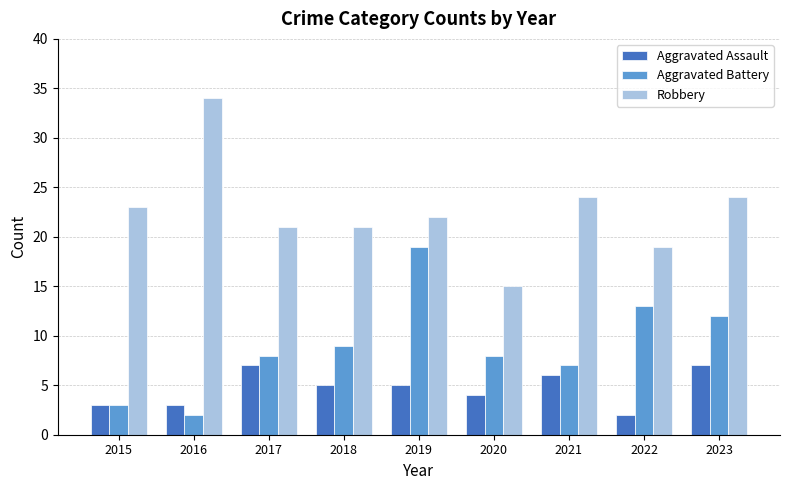

What is the difference between the second highest and minimum values in the Aggravated Assault series?

5